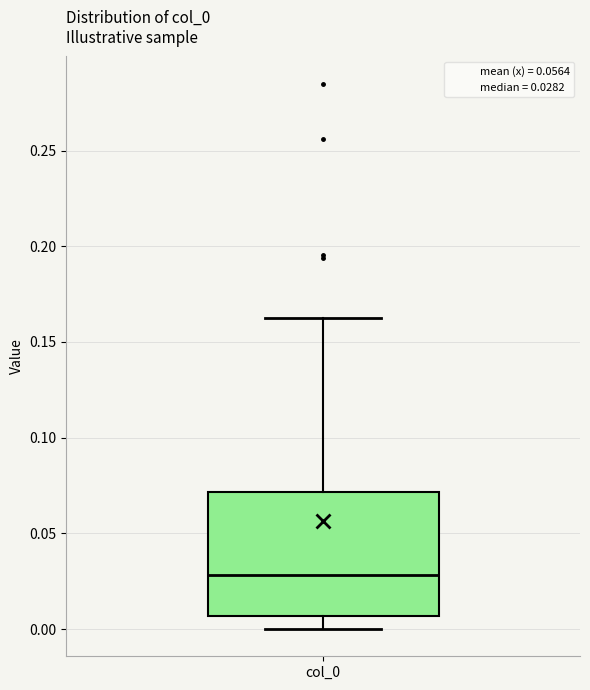

Where is the upper edge of the box for col_0 on the y-axis? The values are not printed on the chart, so give them approximately, as read against the axis.

0.070